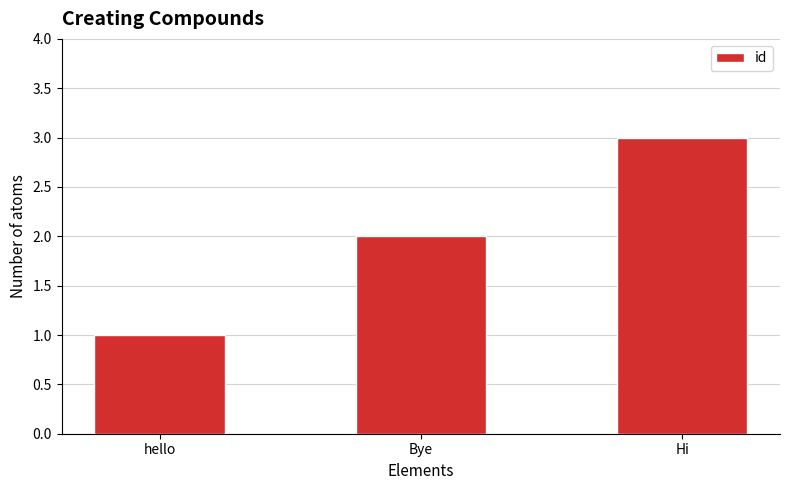

Which label corresponds to the largest value in the chart?

Hi